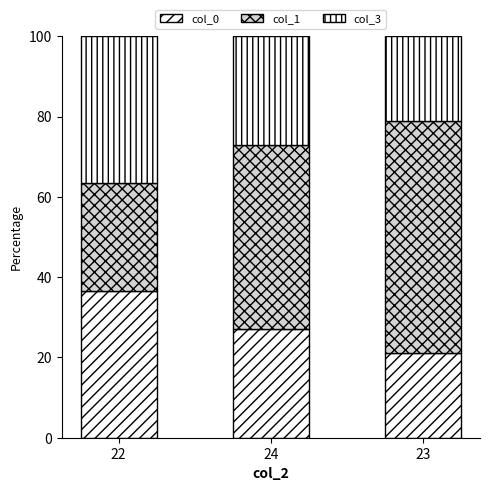

How many series are shown in this chart?

3